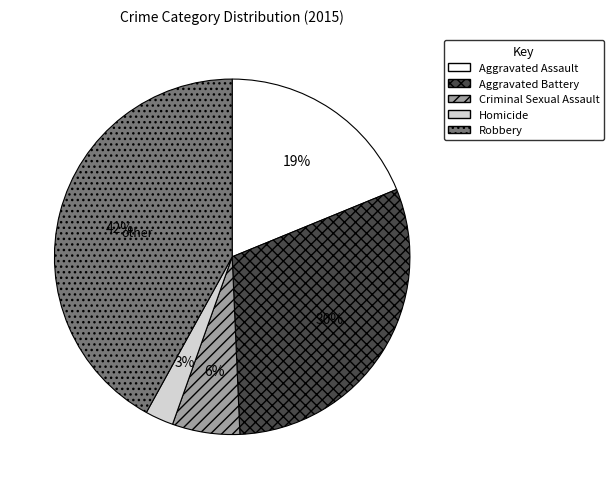

To the nearest percent, what is the combined percentage of Robbery and Aggravated Assault?

61%